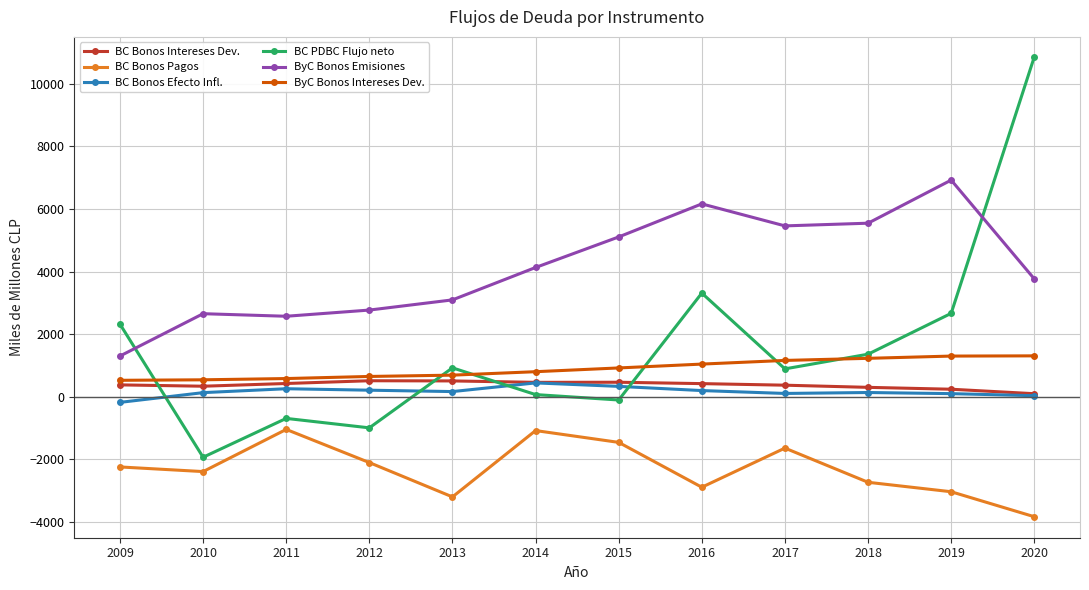

What are all the series names shown in the legend?

BC Bonos Intereses Dev., BC Bonos Pagos, BC Bonos Efecto Infl., BC PDBC Flujo neto, ByC Bonos Emisiones, ByC Bonos Intereses Dev.